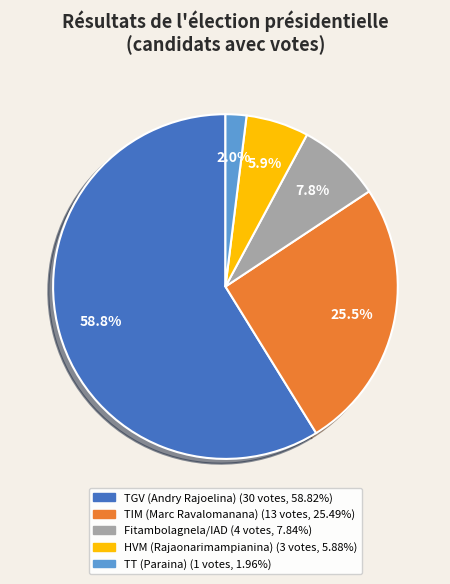

To the nearest percent, what is the combined percentage of TT (Paraina) and Fitambolagnela/IAD?

10%